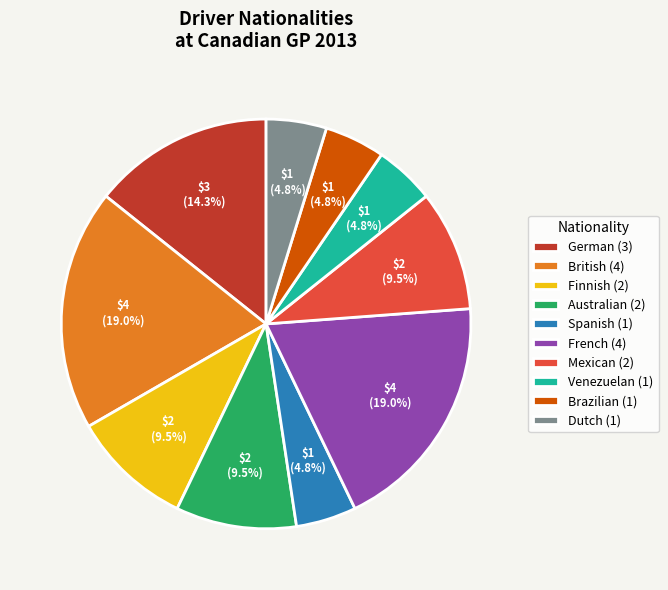

Is there any slice that represents more than half of the pie?

No